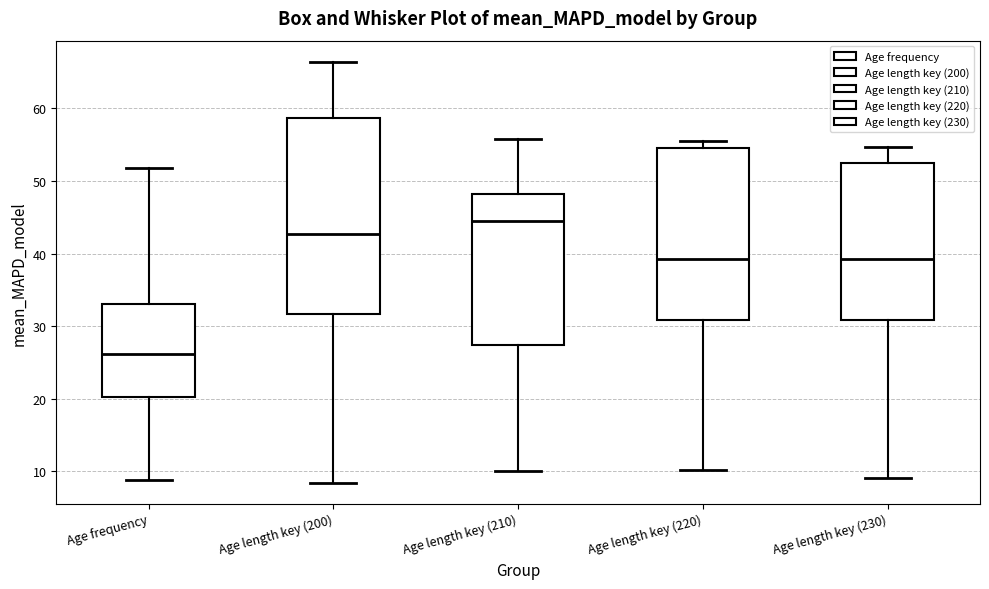

Which box has the lowest median line?

Age frequency